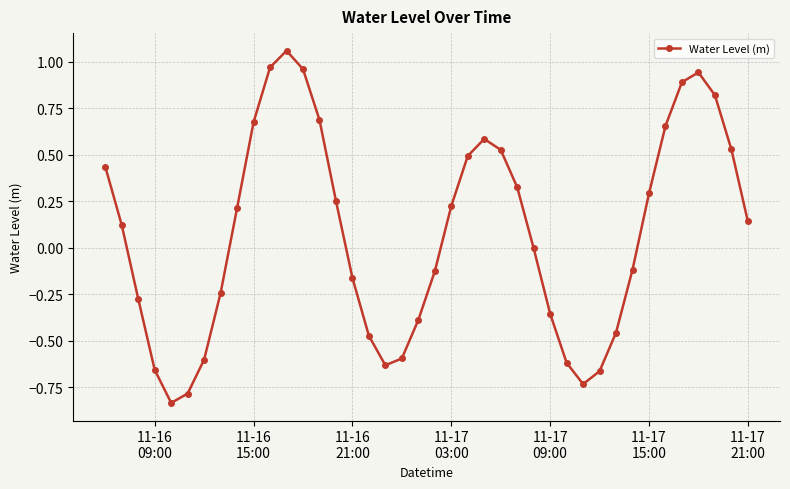

What is the difference between the second highest and second lowest values?

1.8